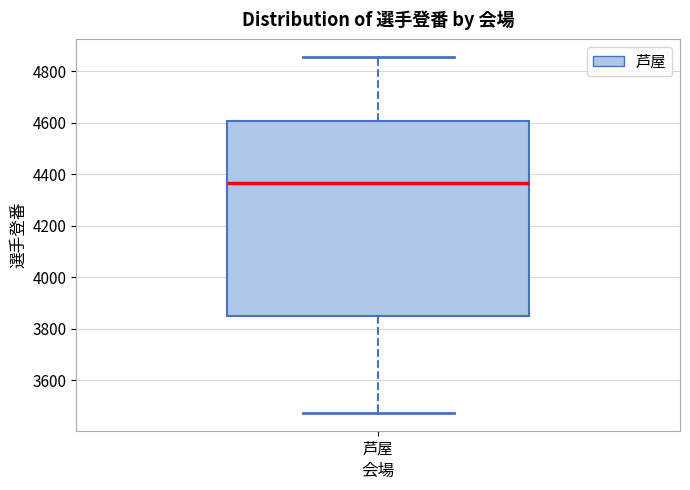

Where is the upper edge of the box for 芦屋 on the y-axis? The values are not printed on the chart, so give them approximately, as read against the axis.

4600